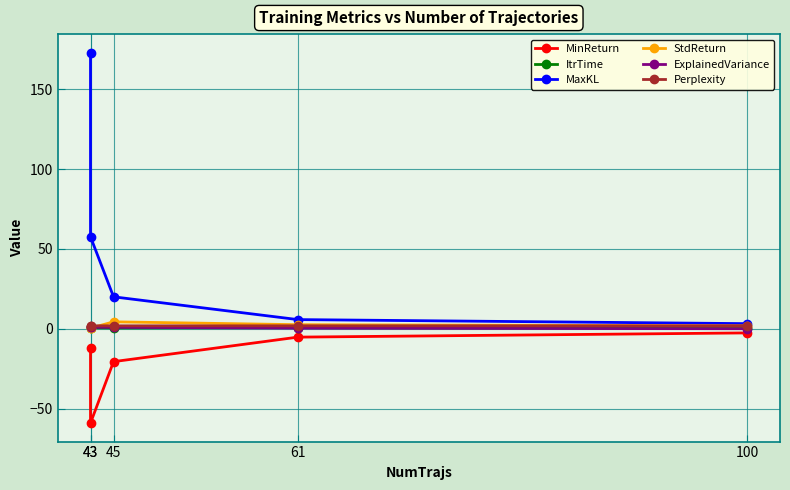

What is the difference between the second highest and second lowest values in the MinReturn series?

15.3